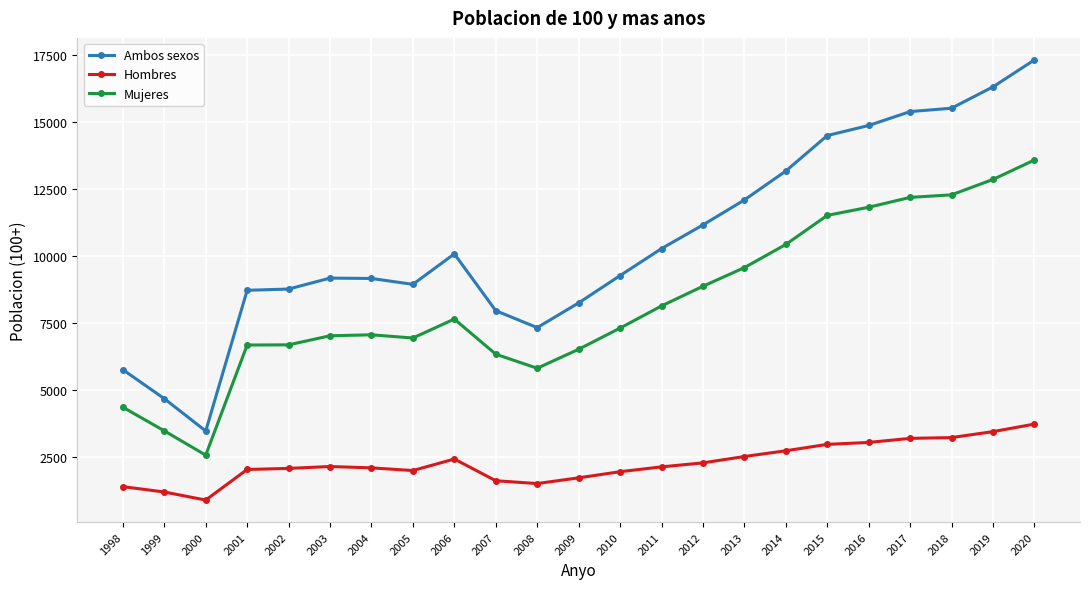

True or false: Mujeres has more than 1 interior local peaks.

True